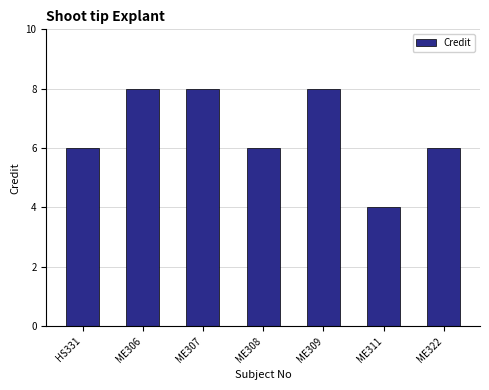

Between ME311 and ME307, which is larger?

ME307